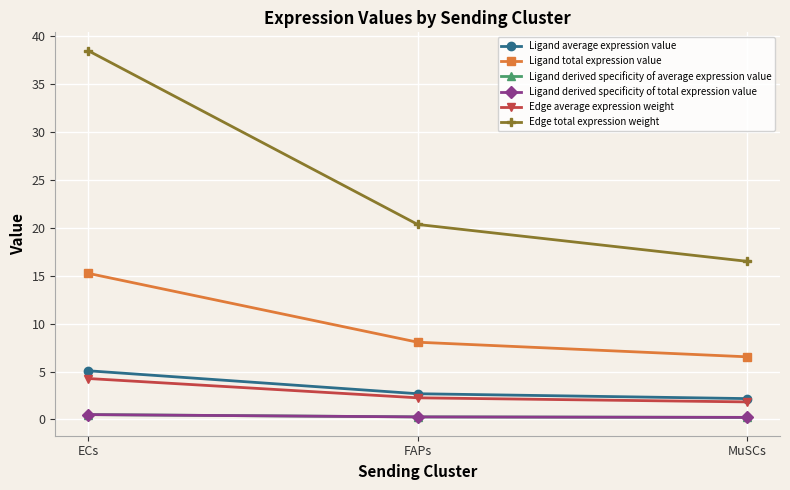

True or false: Ligand average expression value has a value of 5.1 at ECs.

True